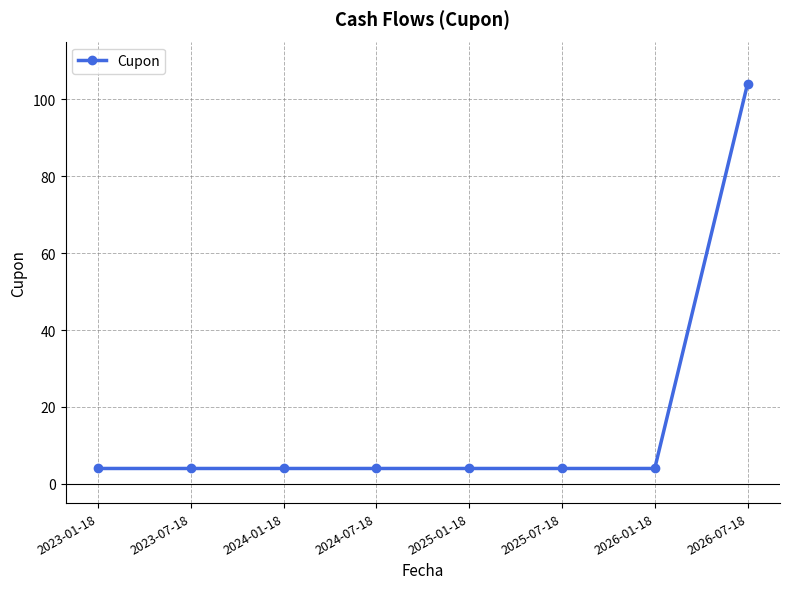

The value at 2025-07-18 is 4. True or false?

True